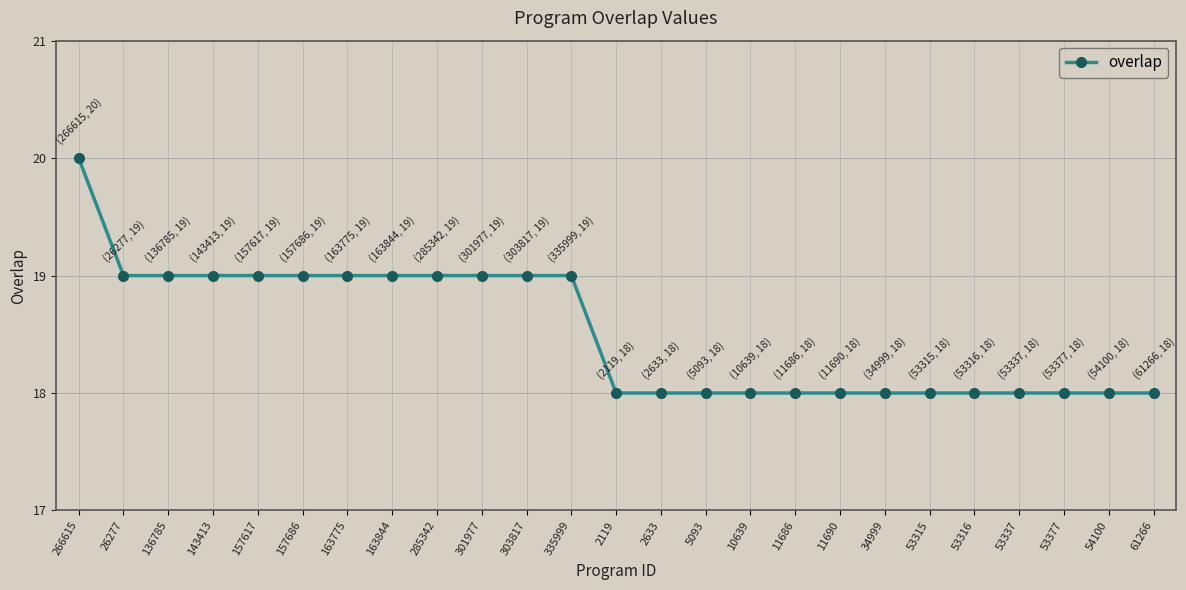

What is the change in value from 163844 to 53377?

-1